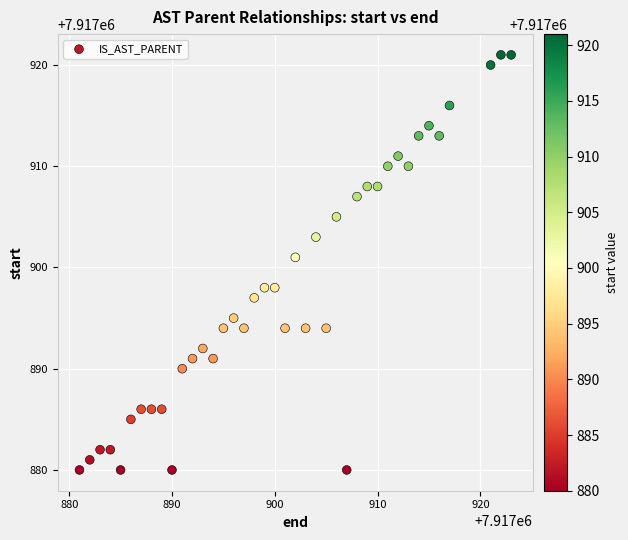

What Y value in the scatter plot is closest to 7917900?

7917901